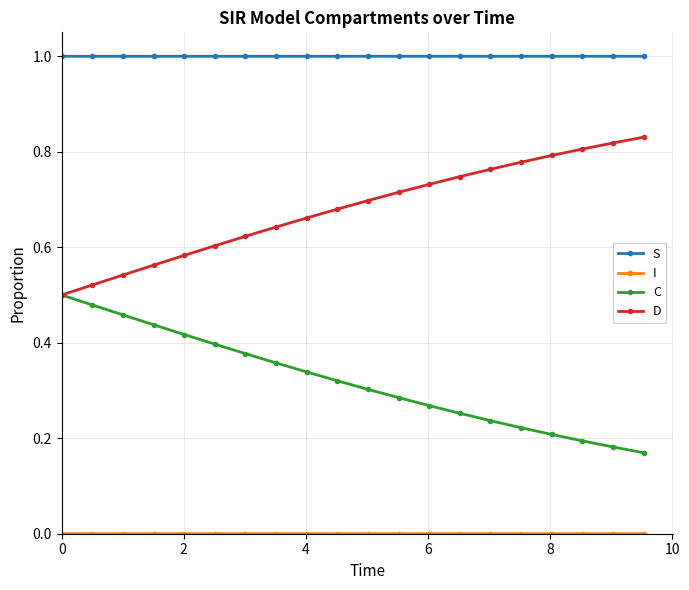

What is the greatest value displayed?

1.0